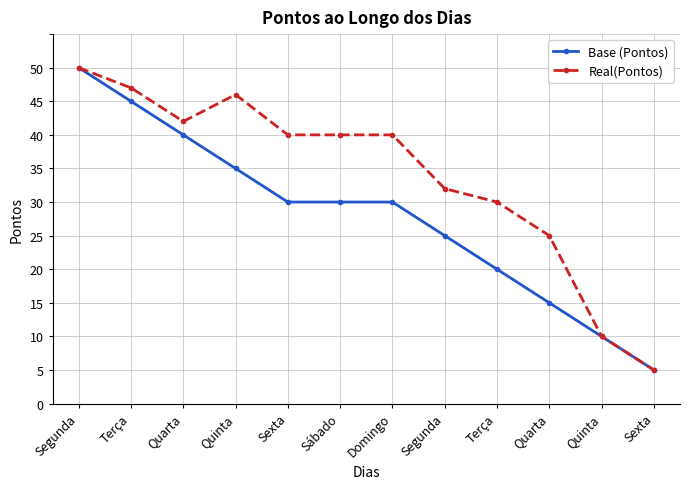

How many distinct data groups are displayed?

2